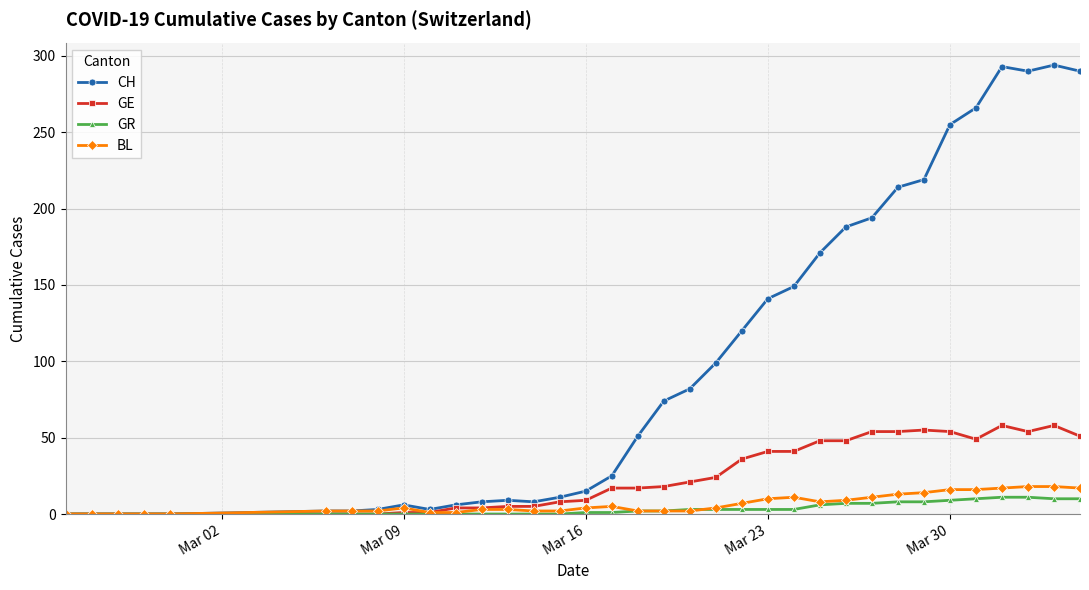

True or false: CH has more than 2 points higher than both neighbors.

True